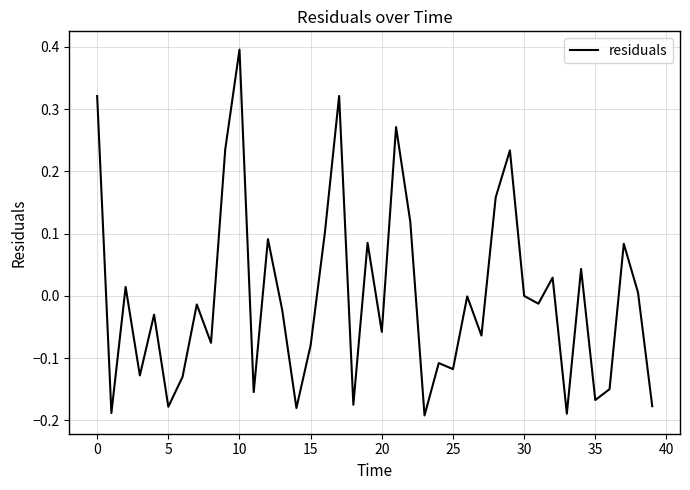

What is the difference between the maximum and minimum values?

0.6